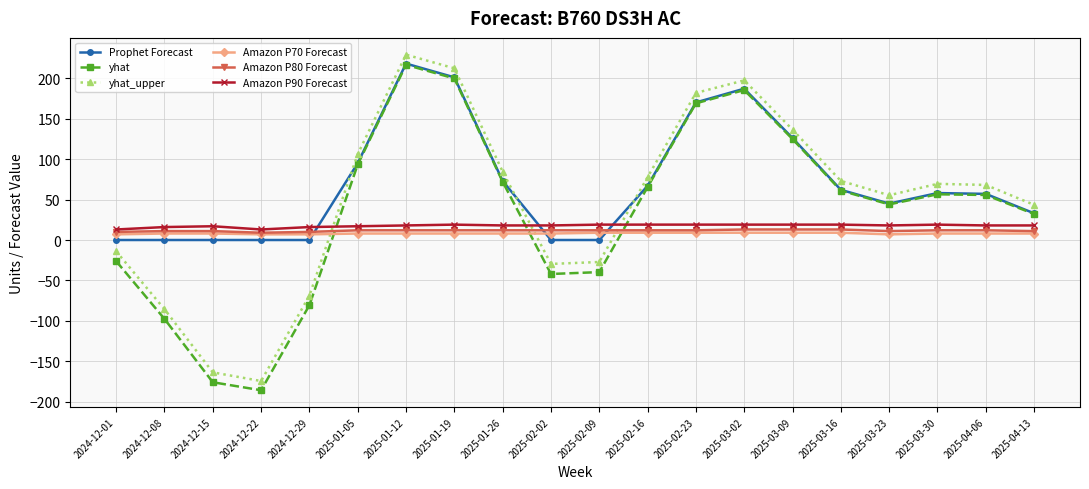

Which series has the largest range (max minus min)?

yhat_upper